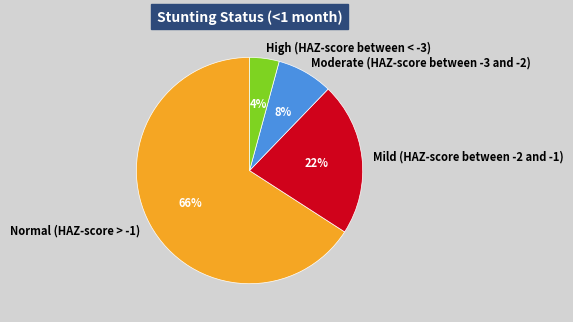

The Moderate (HAZ-score between -3 and -2) slice represents 8% of the pie. True or false?

True